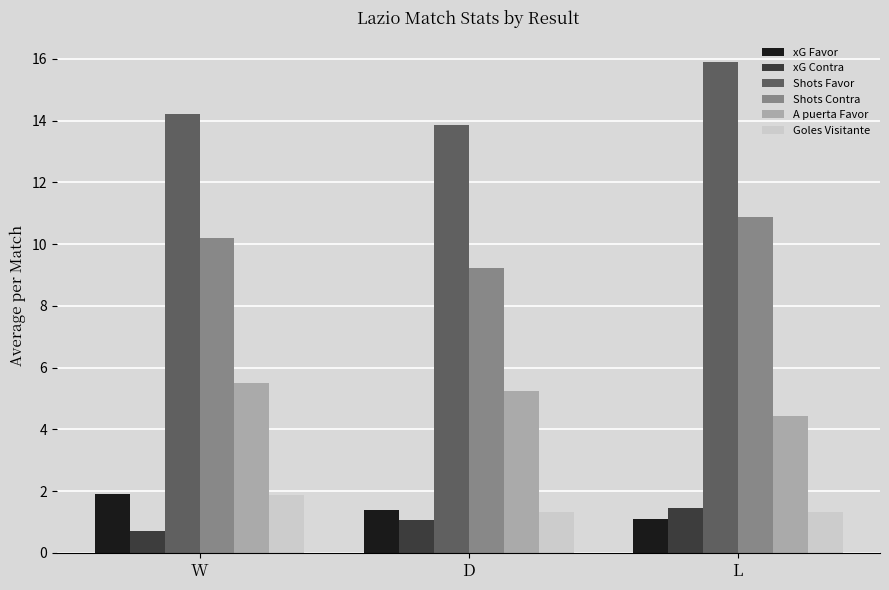

True or false: xG Contra has a value of 1.2 at W.

False